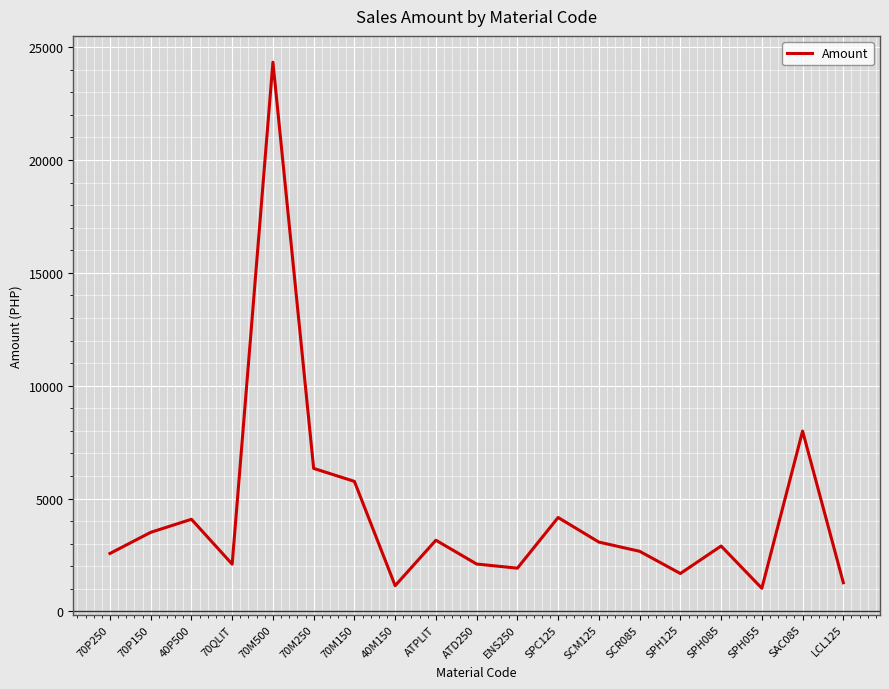

The chart shows a value of 1697.8 at 70P250. True or false?

False